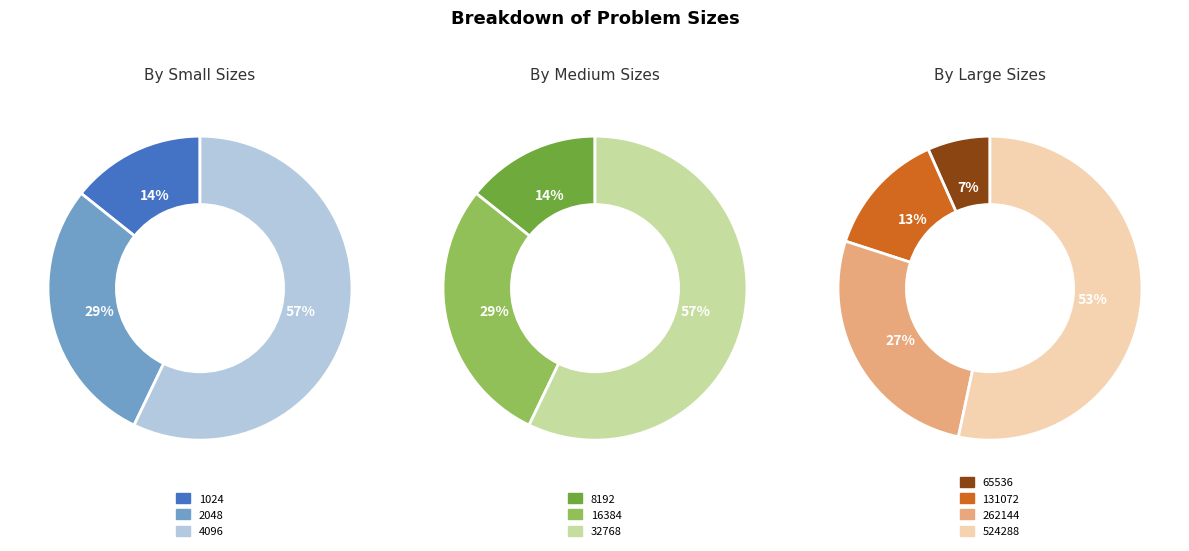

Does 2097152 represent more than half of the total?

No